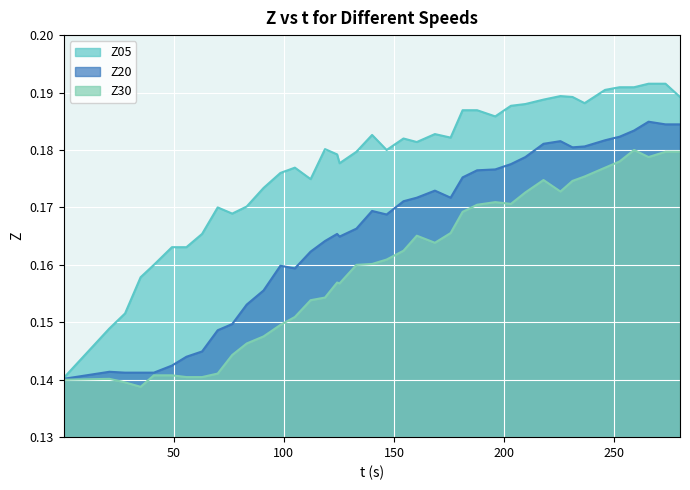

Which series has the widest spread of values?

Z05